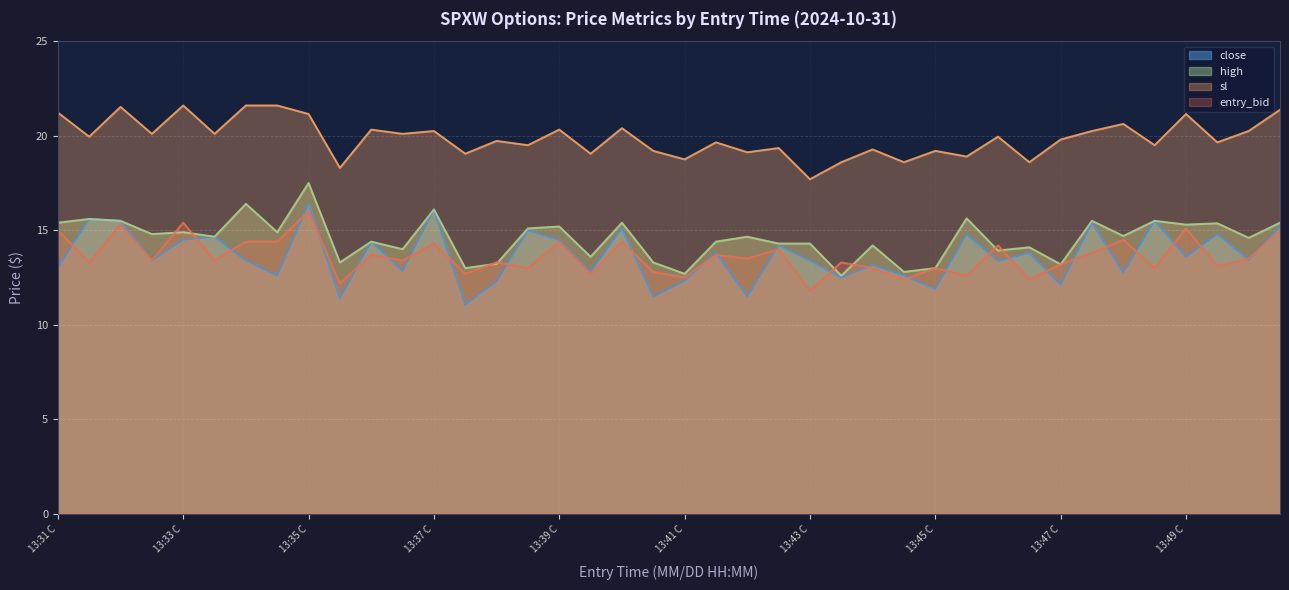

How many lines are shown in the chart?

4